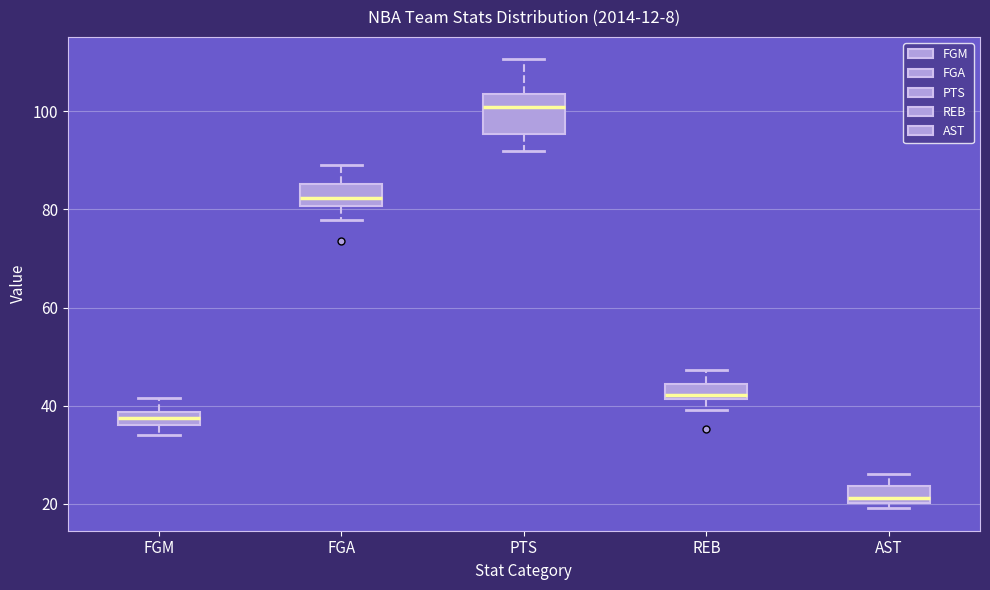

Which box's median line is the lowest?

AST